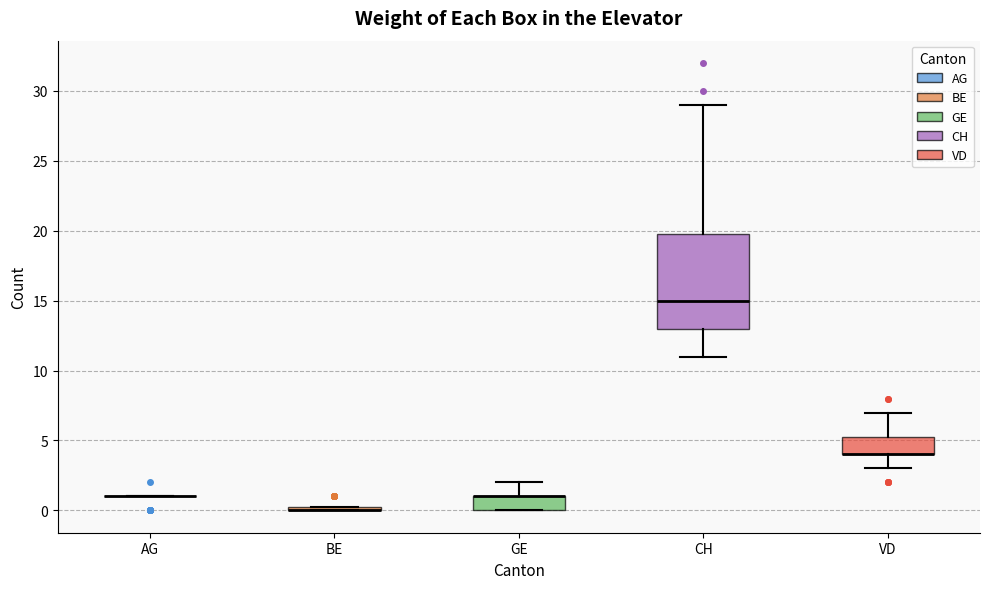

Where does the upper whisker of the box for VD end on the y-axis? The values are not printed on the chart, so give them approximately, as read against the axis.

7.0